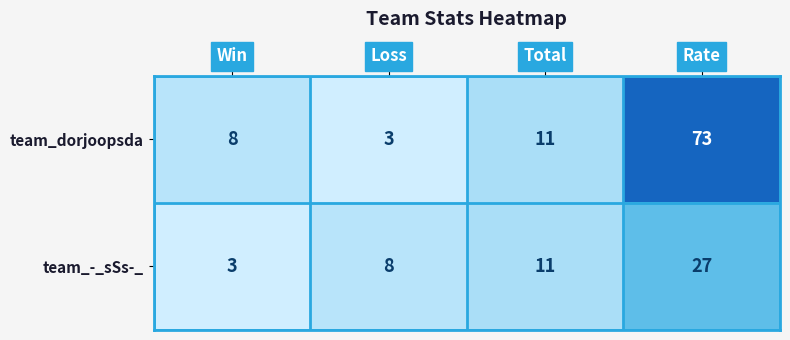

At how many categories does at least one series exceed 16?

1